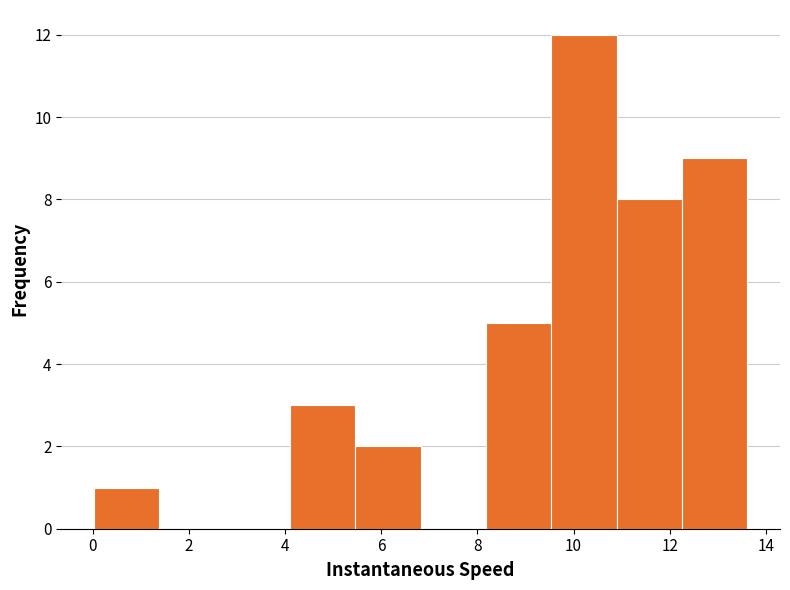

What is the height of the bar covering 12.2 to 13.6 on the x-axis? Neither the bar edges nor the heights are printed on the chart, so give them approximately, as read against the axes.

9